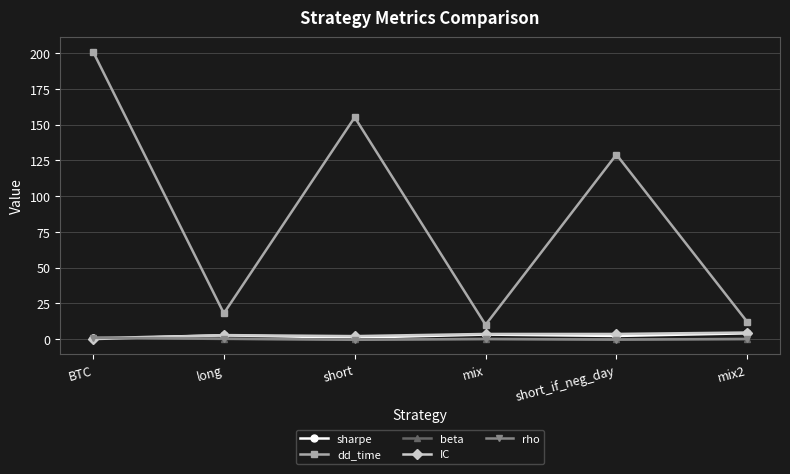

Is it true that dd_time equals 201.0 at BTC?

True